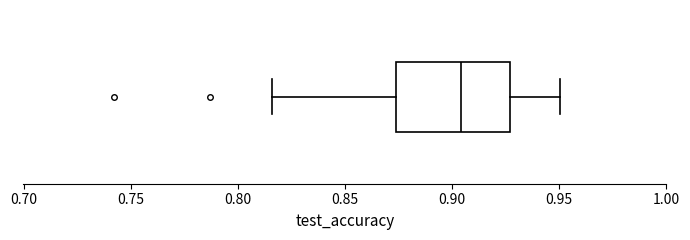

Where does the median line of the box sit on the x-axis? The values are not printed on the chart, so give them approximately, as read against the axis.

0.905